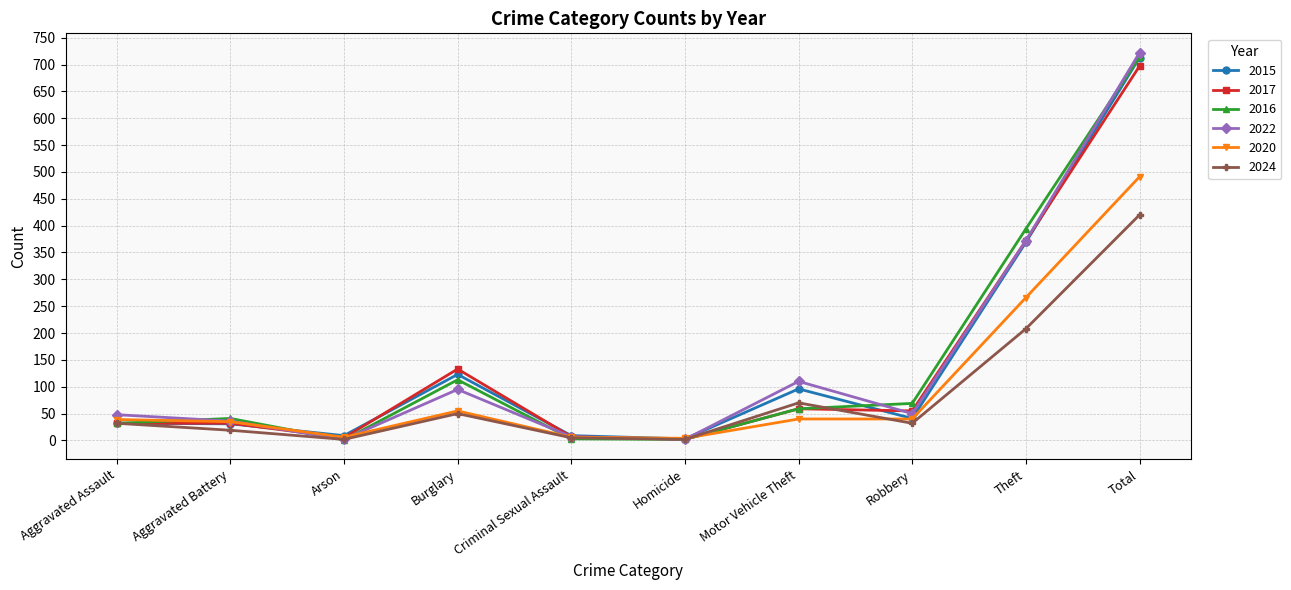

What is the label of the 7th point from the right?

Burglary